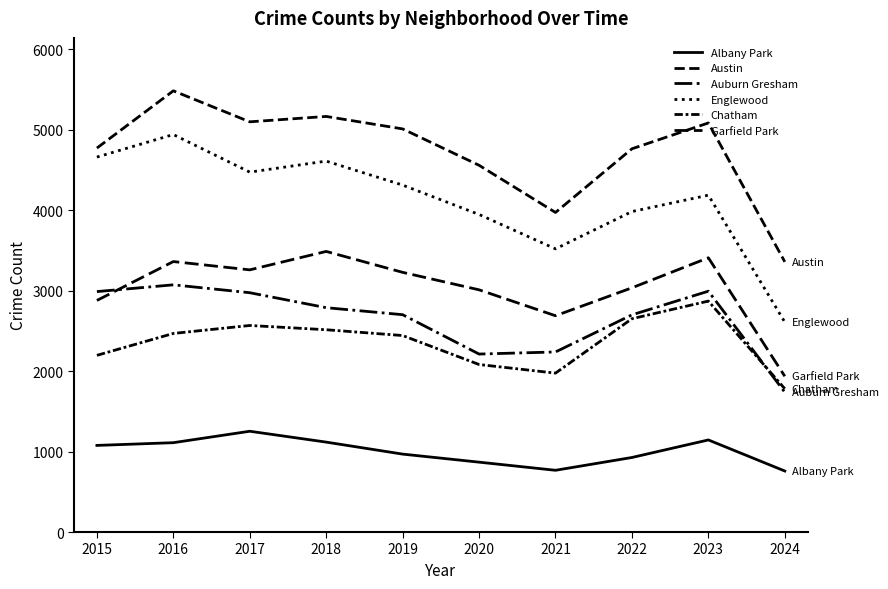

Reading left to right, transcribe all the data shown in this chart.

Albany Park: 2015=1076	2016=1110	2017=1252	2018=1117	2019=968	2020=868	2021=767	2022=926	2023=1144	2024=758
Austin: 2015=4770	2016=5481	2017=5096	2018=5163	2019=5008	2020=4556	2021=3970	2022=4761	2023=5082	2024=3357
Auburn Gresham: 2015=2987	2016=3071	2017=2973	2018=2787	2019=2700	2020=2211	2021=2237	2022=2698	2023=2992	2024=1737
Englewood: 2015=4658	2016=4938	2017=4471	2018=4608	2019=4310	2020=3945	2021=3518	2022=3981	2023=4185	2024=2608
Chatham: 2015=2195	2016=2467	2017=2566	2018=2513	2019=2441	2020=2081	2021=1974	2022=2650	2023=2869	2024=1780
Garfield Park: 2015=2877	2016=3360	2017=3257	2018=3486	2019=3226	2020=3009	2021=2687	2022=3034	2023=3407	2024=1935